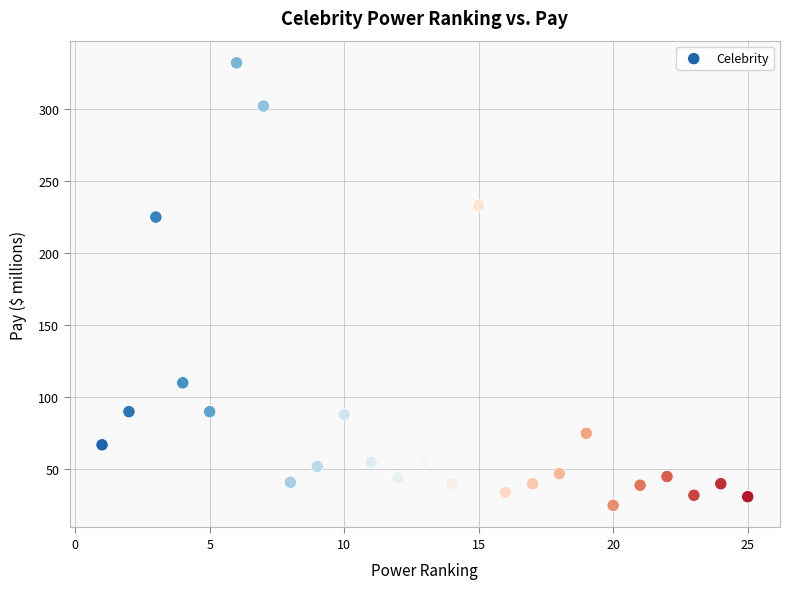

What Y value in the scatter plot is closest to 178?

225